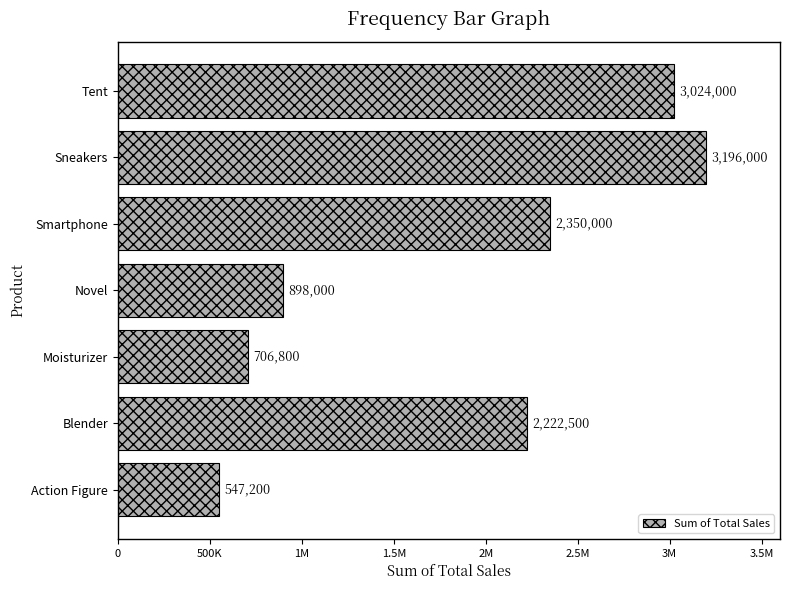

Does the chart contain any negative values?

No